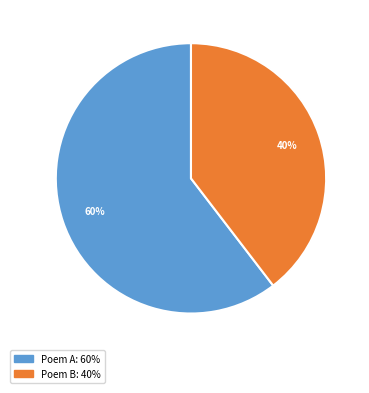

To the nearest percent, what is the average slice percentage?

50%